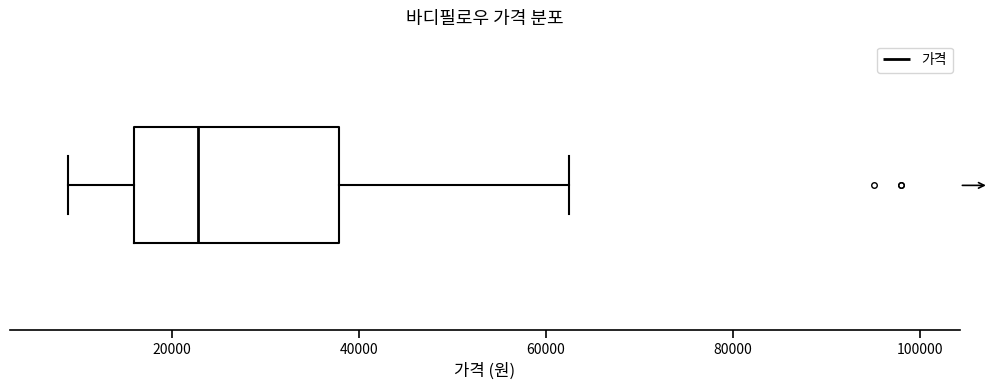

Where does the right whisker of the box end on the x-axis? The values are not printed on the chart, so give them approximately, as read against the axis.

62000